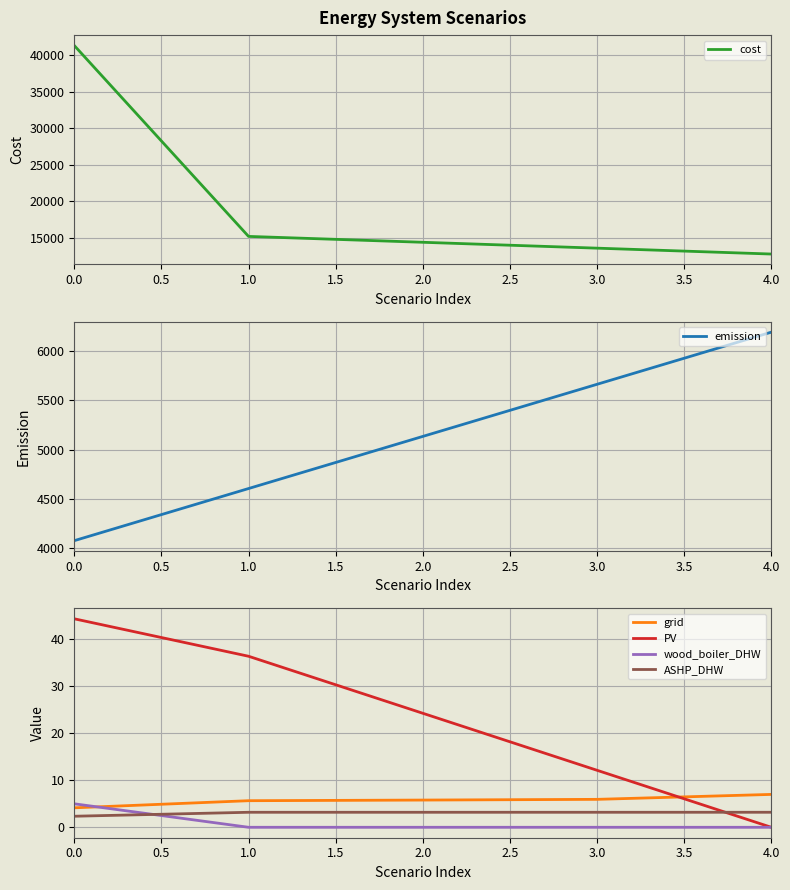

True or false: PV and wood_boiler_DHW cross at least once.

False